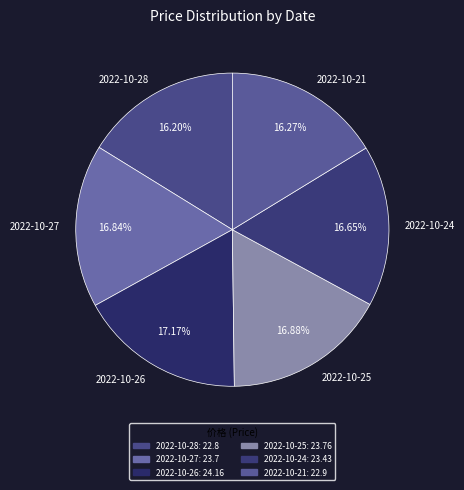

Approximately how many times larger is the value at 2022-10-27 compared to 2022-10-28?

1.0